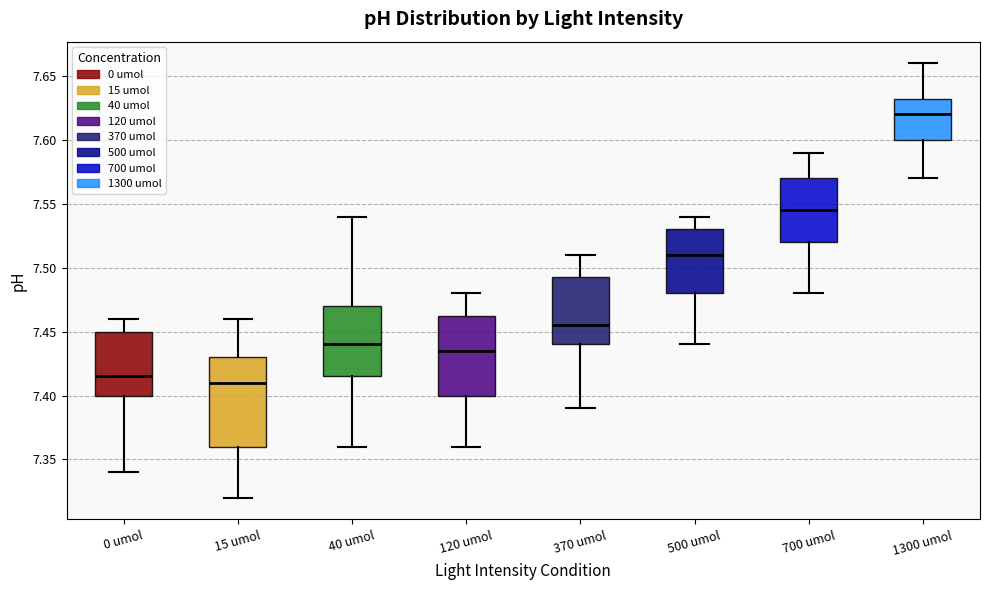

Reading left to right, read every box against the y-axis: the position of its median line, the range the box covers, and the ends of its whiskers. The values are not printed on the chart, so give them approximately, as read against the axis.

0 umol: median 7.415, box 7.400 to 7.450, whiskers 7.340 to 7.460
15 umol: median 7.410, box 7.360 to 7.430, whiskers 7.320 to 7.460
40 umol: median 7.440, box 7.415 to 7.470, whiskers 7.360 to 7.540
120 umol: median 7.435, box 7.400 to 7.465, whiskers 7.360 to 7.480
370 umol: median 7.455, box 7.440 to 7.495, whiskers 7.390 to 7.510
500 umol: median 7.510, box 7.480 to 7.530, whiskers 7.440 to 7.540
700 umol: median 7.545, box 7.520 to 7.570, whiskers 7.480 to 7.590
1300 umol: median 7.620, box 7.600 to 7.635, whiskers 7.570 to 7.660